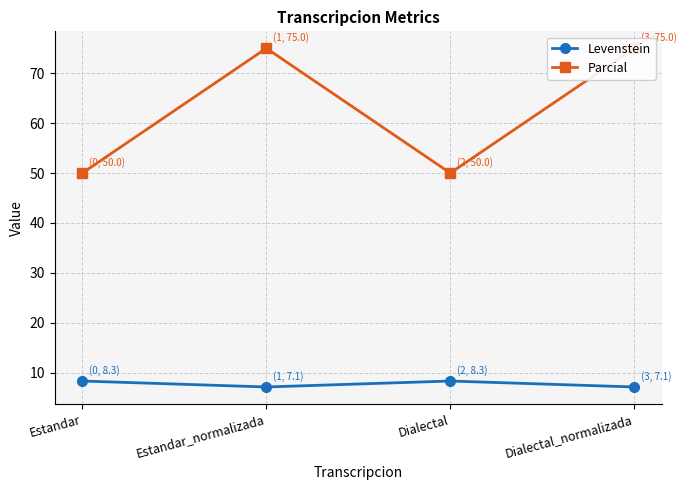

Which series has the largest range (max minus min)?

Parcial